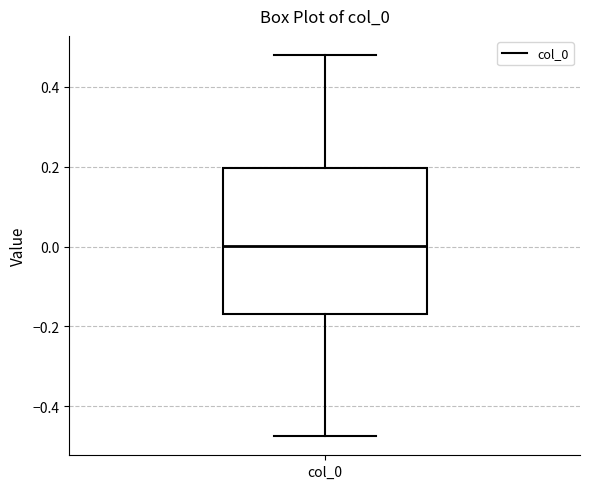

Transcribe this box plot: give where the median line is, the range the box spans, and where the two whiskers end, as read against the y-axis. The values are not printed on the chart, so give them approximately, as read against the axis.

median 0.00, box -0.16 to 0.20, whiskers -0.48 to 0.48